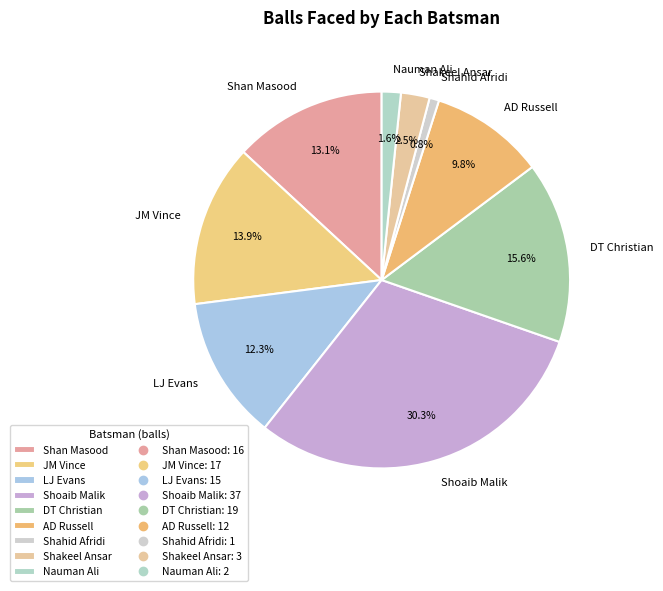

Rank the categories by value from highest to lowest.

Shoaib Malik, DT Christian, JM Vince, Shan Masood, LJ Evans, AD Russell, Shakeel Ansar, Nauman Ali, Shahid Afridi